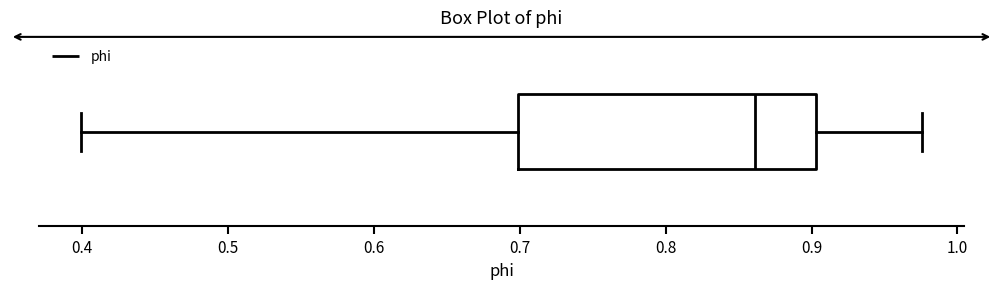

Read this box plot against the x-axis: the position of the median line, the range covered by the box, and the ends of both whiskers. The values are not printed on the chart, so give them approximately, as read against the axis.

median 0.86, box 0.70 to 0.90, whiskers 0.40 to 0.98